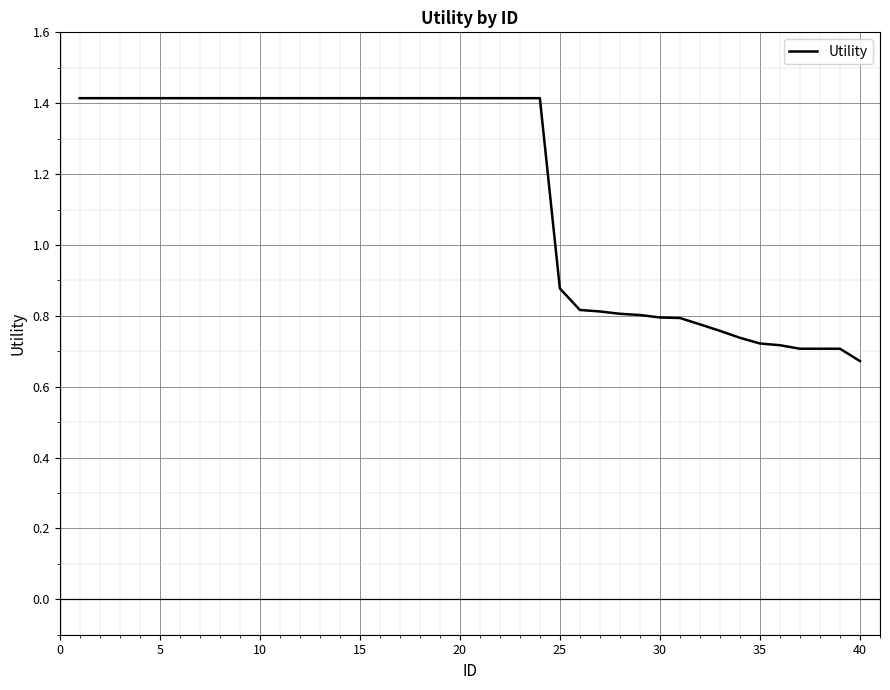

How many lines are shown in the chart?

1